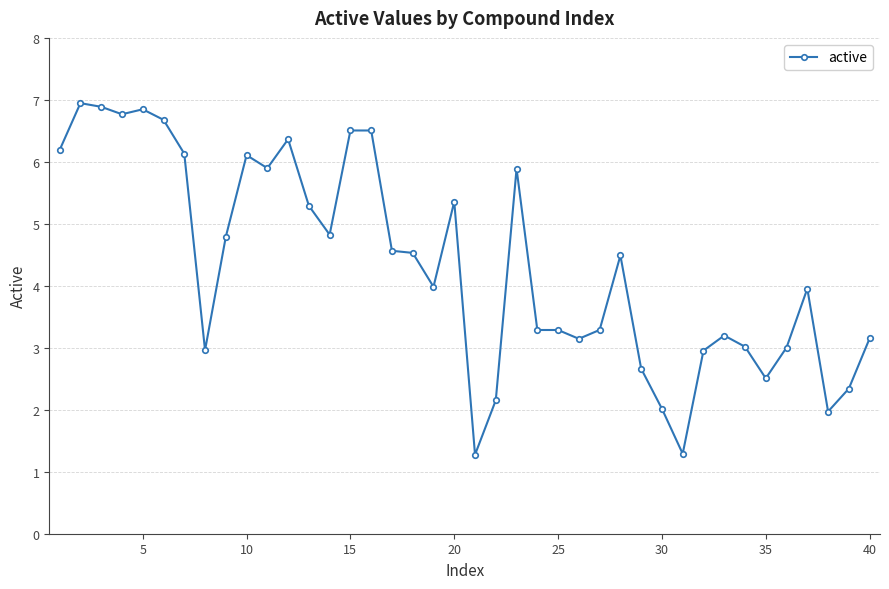

What is the difference between the second highest and second lowest values?

5.6